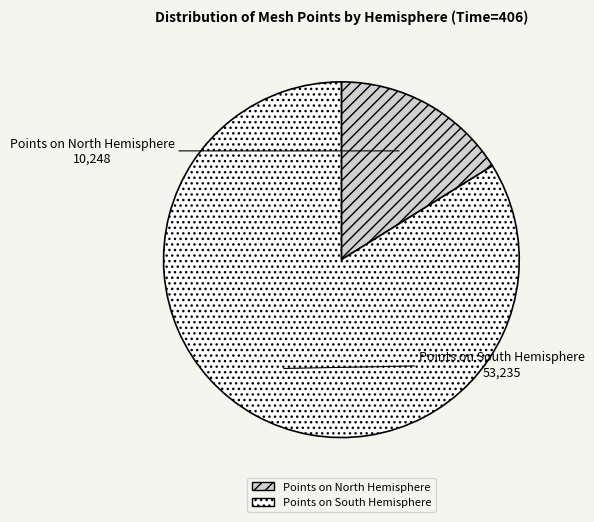

Is it true that Points on South Hemisphere is 84% of the pie?

True